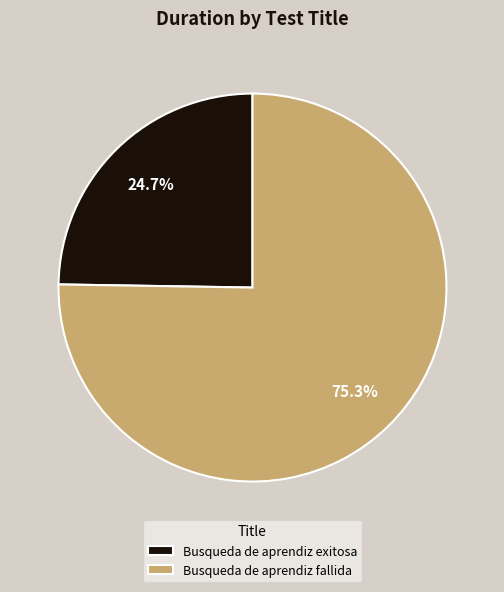

How many segments does this pie chart have?

2